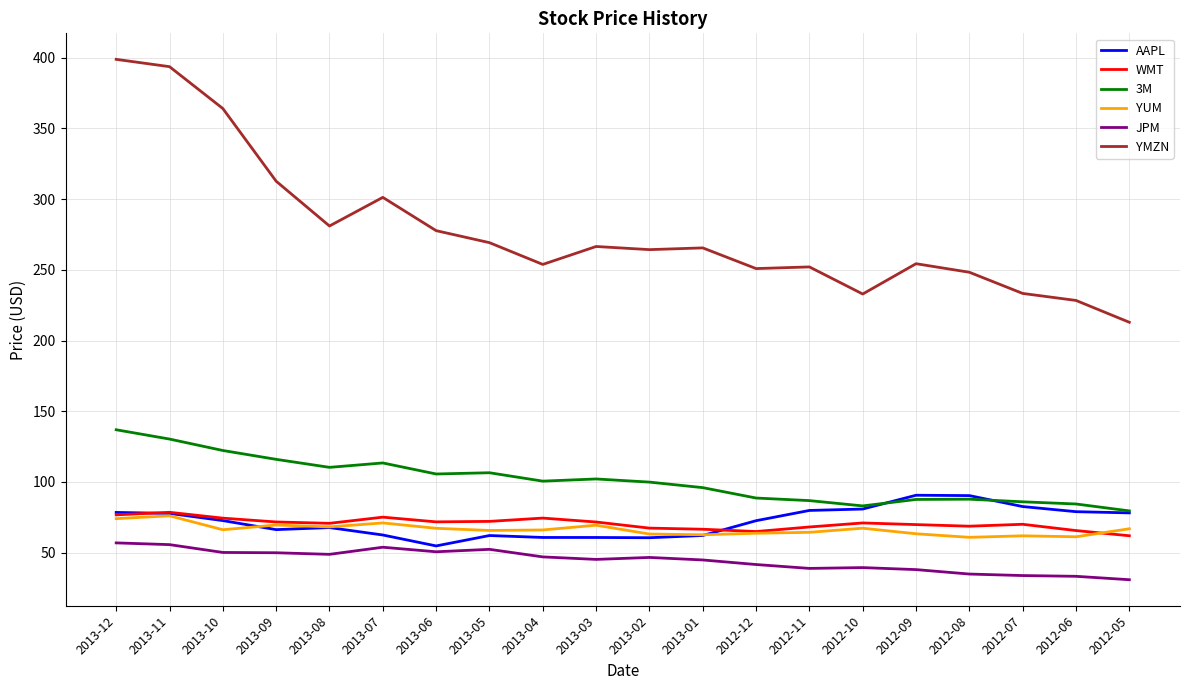

Which series has the widest spread of values?

YMZN